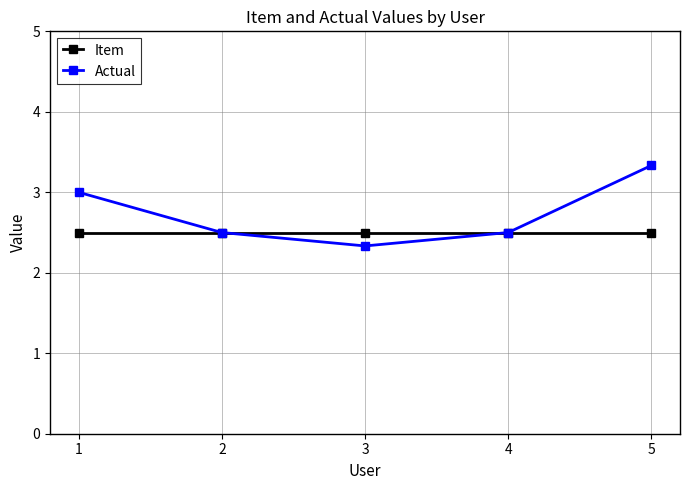

Which series has the largest total across all categories?

Actual